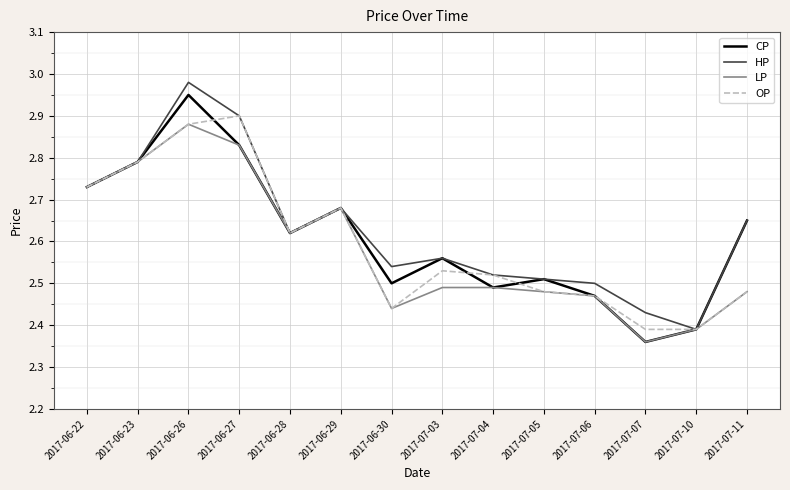

How many lines are shown in the chart?

4